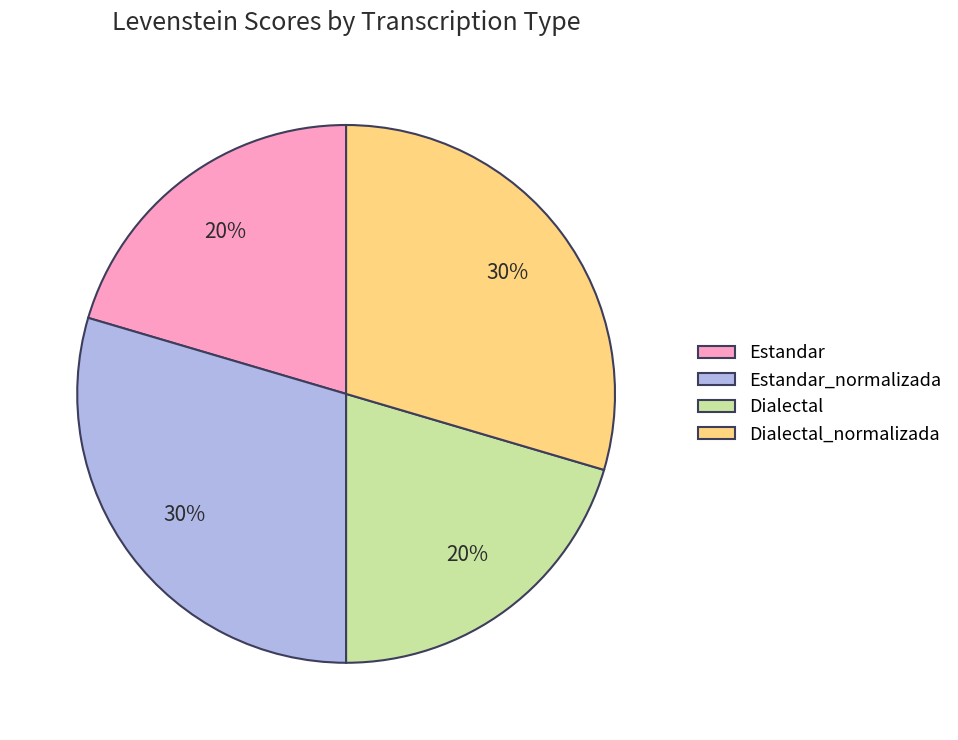

Is it true that Estandar is 20% of the pie?

True